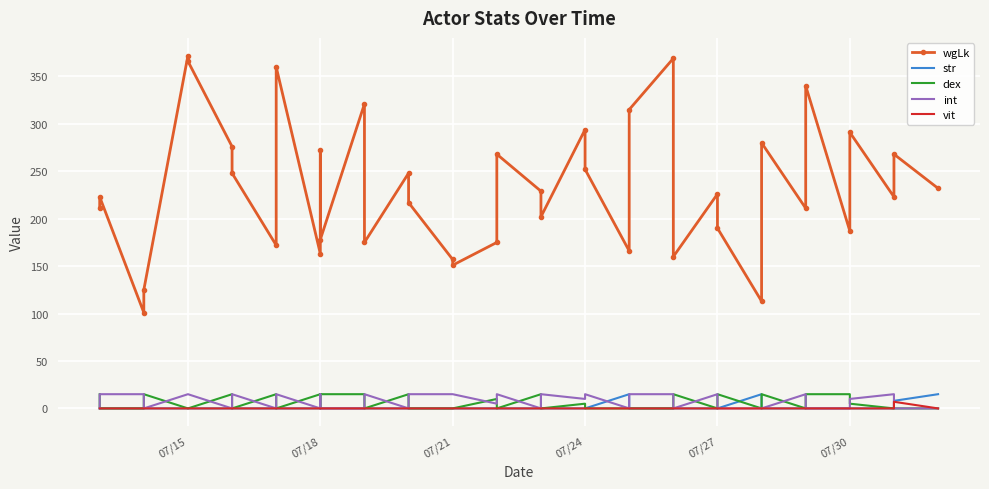

What are all the series names shown in the legend?

wgLk, str, dex, int, vit